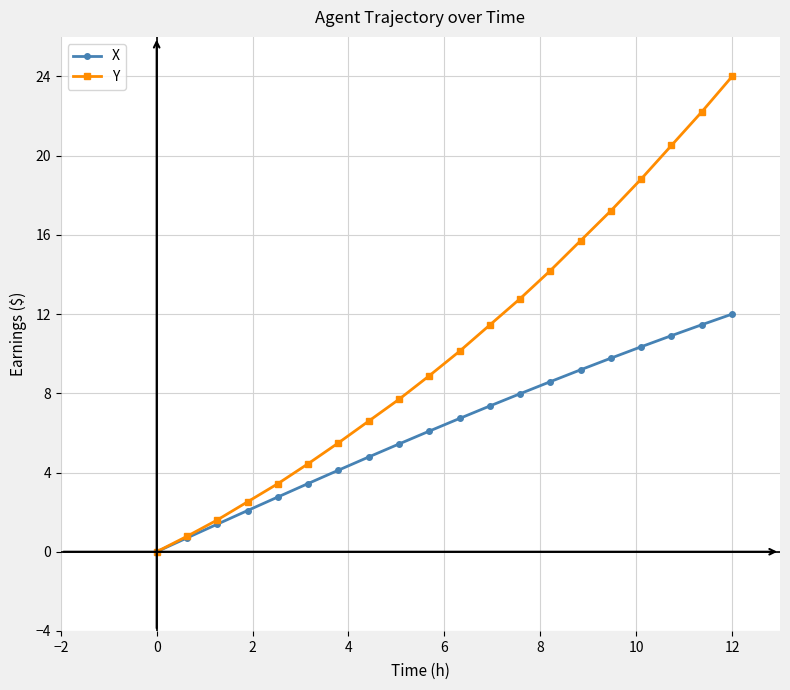

What is the greatest value displayed?

24.0